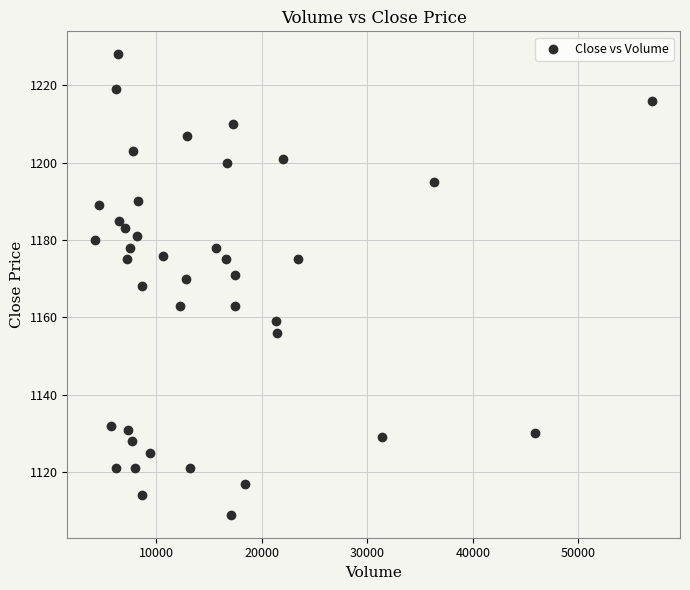

What is the range of Y values (max minus min)?

119